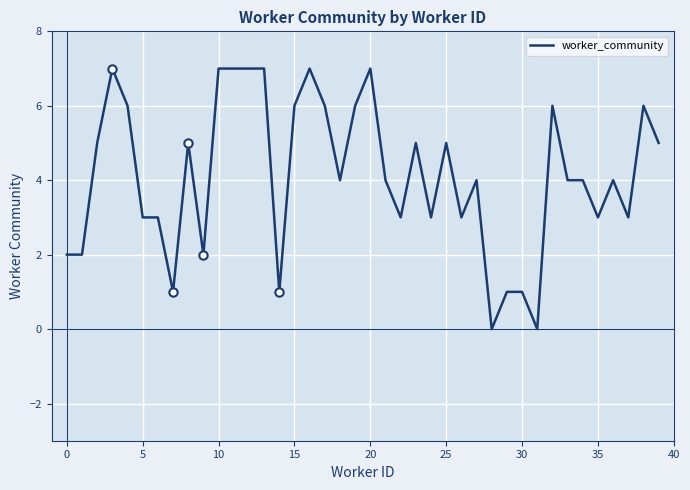

What is the difference between the maximum and minimum values?

7